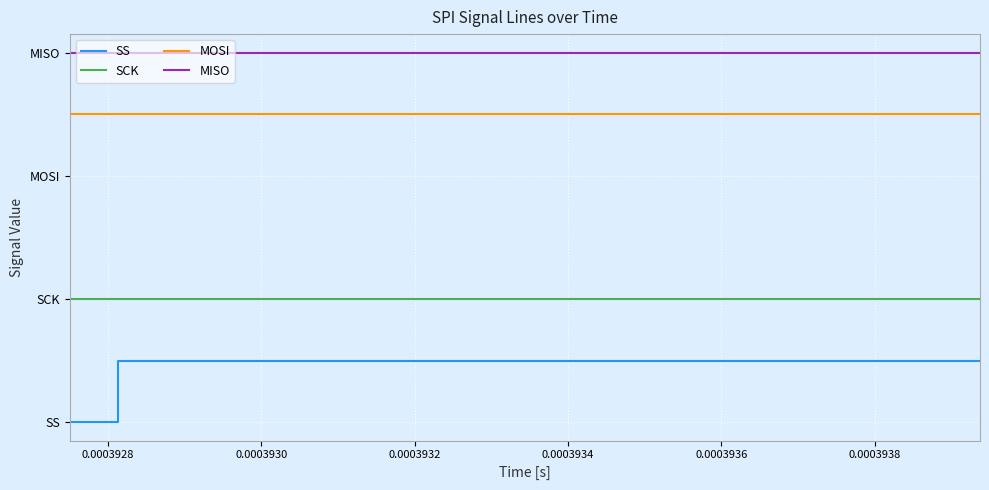

True or false: SCK and SS intersect in this chart.

False